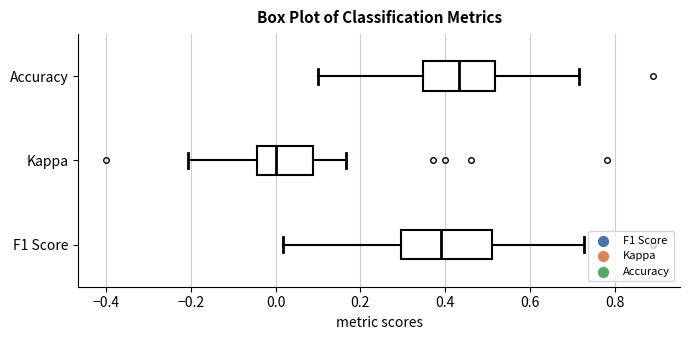

Comparing the boxes themselves (not the whiskers), which one is the widest?

F1 Score